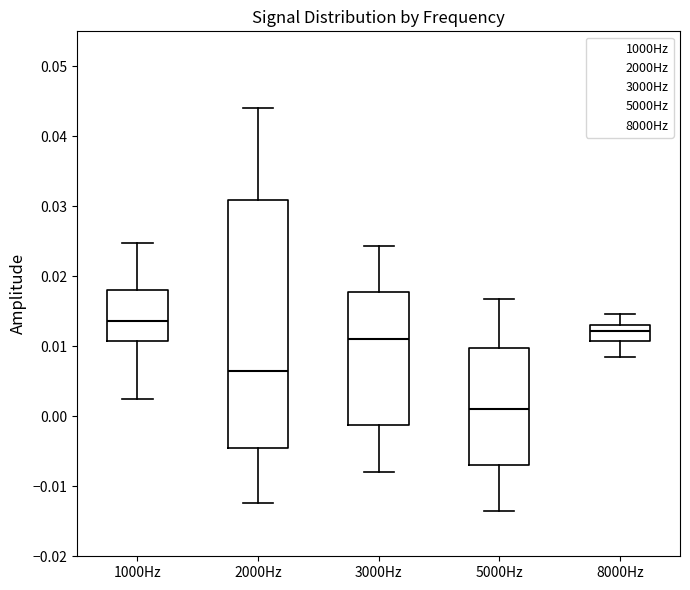

Reading left to right, transcribe this box plot: for each box, give where its median line is, the range the box spans, and where its two whiskers end, as read against the y-axis. The values are not printed on the chart, so give them approximately, as read against the axis.

1000Hz: median 0.014, box 0.011 to 0.018, whiskers 0.002 to 0.025
2000Hz: median 0.006, box -0.004 to 0.031, whiskers -0.012 to 0.044
3000Hz: median 0.011, box -0.001 to 0.018, whiskers -0.008 to 0.024
5000Hz: median 0.001, box -0.007 to 0.010, whiskers -0.014 to 0.017
8000Hz: median 0.012, box 0.011 to 0.013, whiskers 0.008 to 0.015